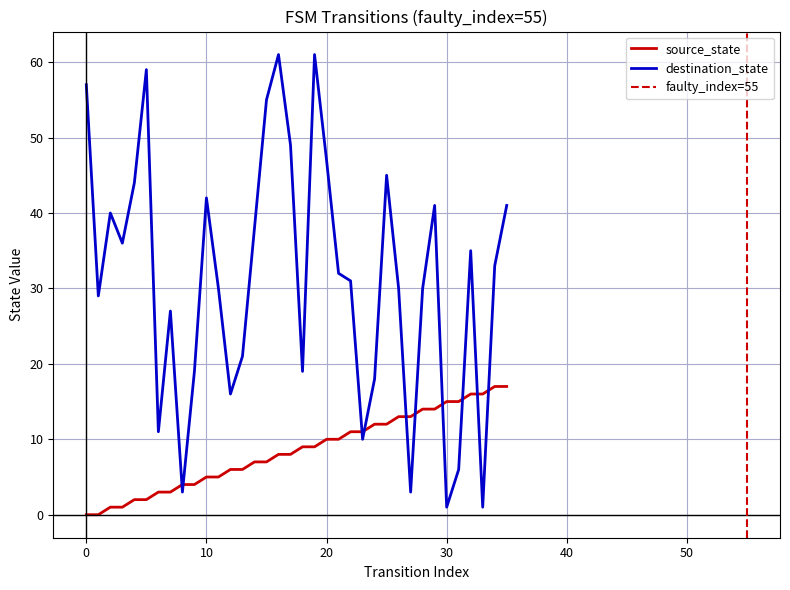

Which has a higher value, 11 or 26?

26